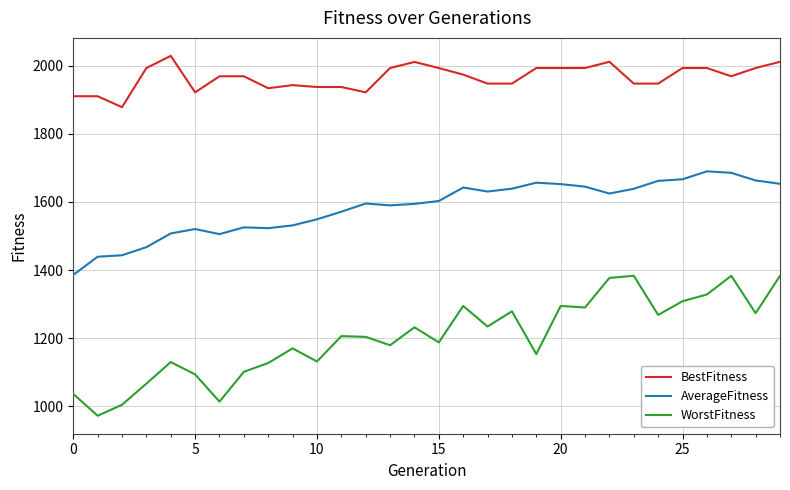

List the series in order of their overall mean, lowest first.

WorstFitness, AverageFitness, BestFitness